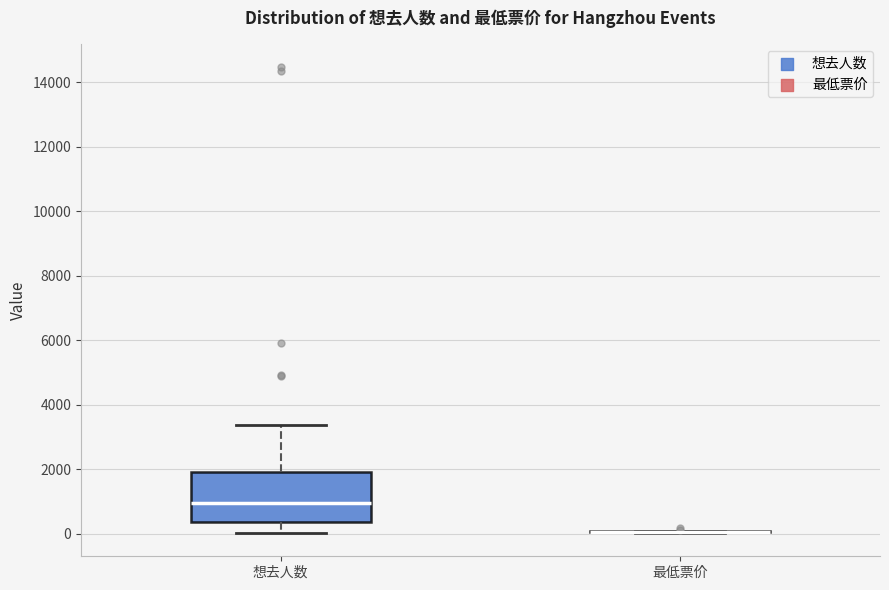

Reading left to right, transcribe this box plot: for each box, give where its median line is, the range the box spans, and where its two whiskers end, as read against the y-axis. The values are not printed on the chart, so give them approximately, as read against the axis.

想去人数: median 1000, box 400 to 2000, whiskers 0 to 3400
最低票价: box collapsed to a line at 0, whiskers 0 to 200